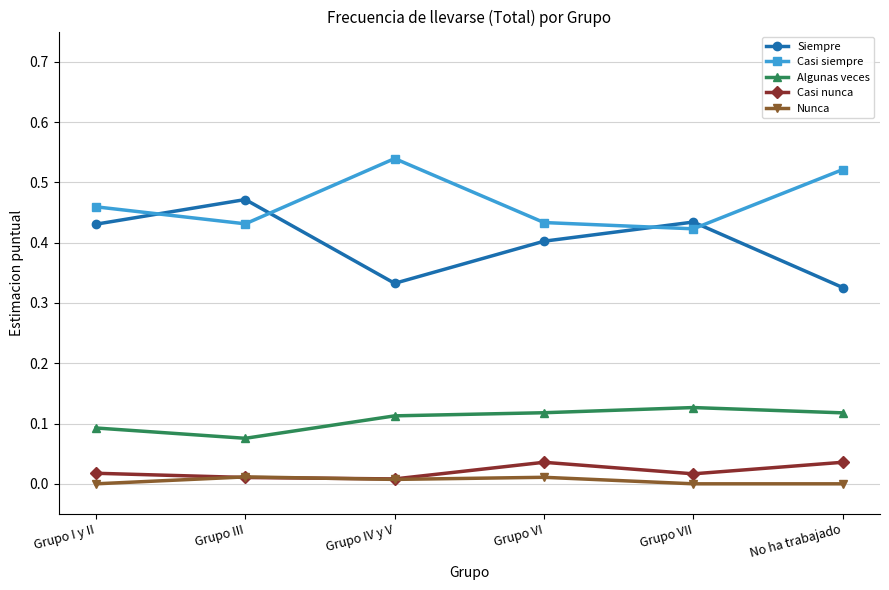

True or false: Casi siempre and Nunca intersect in this chart.

False